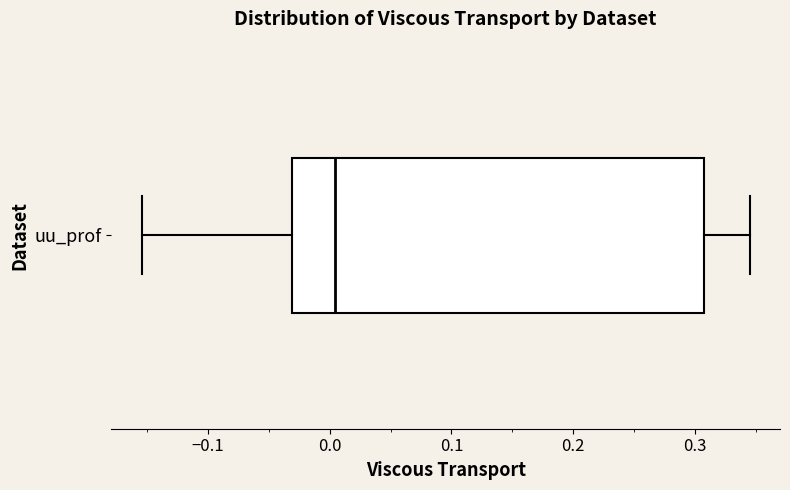

Where does the median line of the box for uu_prof sit on the x-axis? The values are not printed on the chart, so give them approximately, as read against the axis.

0.00